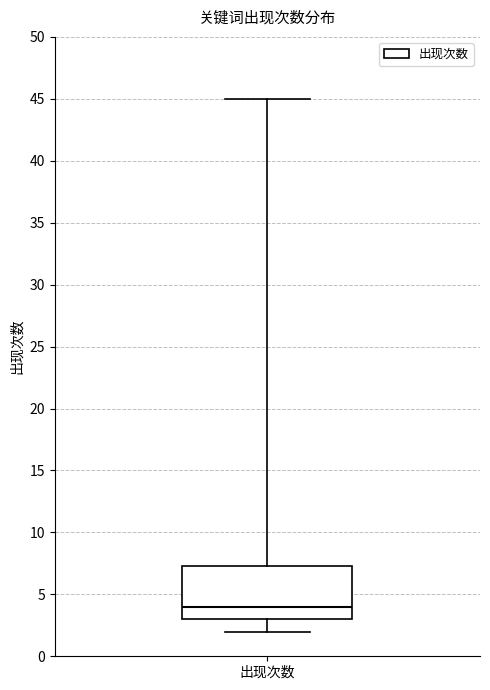

Read this box plot against the y-axis: the position of the median line, the range covered by the box, and the ends of both whiskers. The values are not printed on the chart, so give them approximately, as read against the axis.

median 4.0, box 3.0 to 7.5, whiskers 2.0 to 45.0